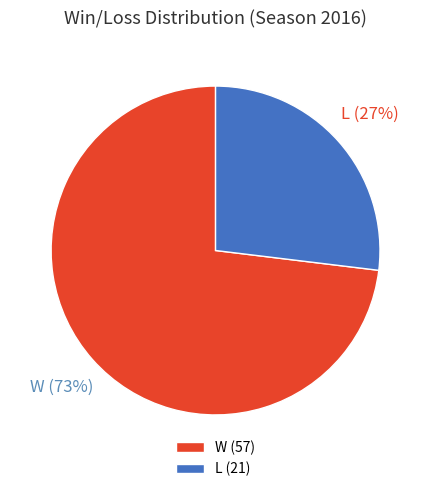

Is W the majority of the pie?

Yes